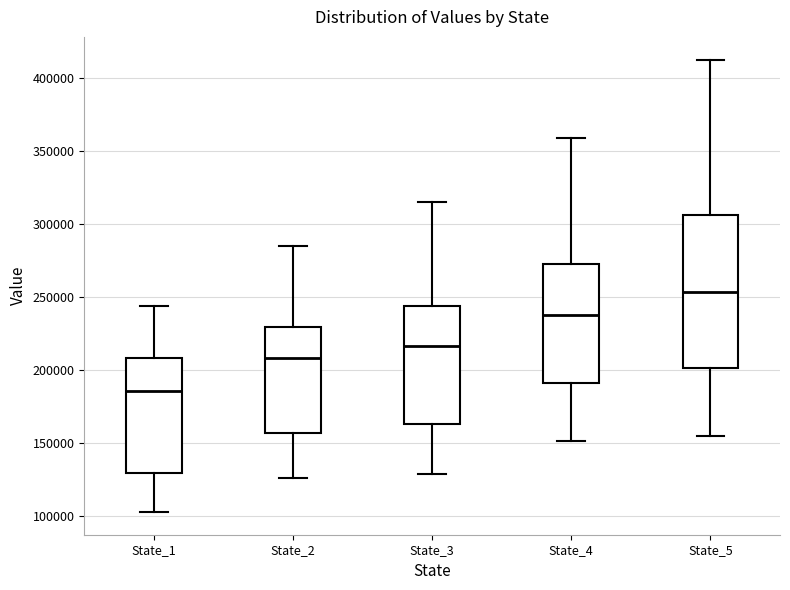

Reading left to right, transcribe this box plot: for each box, give where its median line is, the range the box spans, and where its two whiskers end, as read against the y-axis. The values are not printed on the chart, so give them approximately, as read against the axis.

State_1: median 185000, box 130000 to 210000, whiskers 105000 to 245000
State_2: median 210000, box 155000 to 230000, whiskers 125000 to 285000
State_3: median 215000, box 165000 to 245000, whiskers 130000 to 315000
State_4: median 240000, box 190000 to 275000, whiskers 150000 to 360000
State_5: median 255000, box 200000 to 305000, whiskers 155000 to 415000